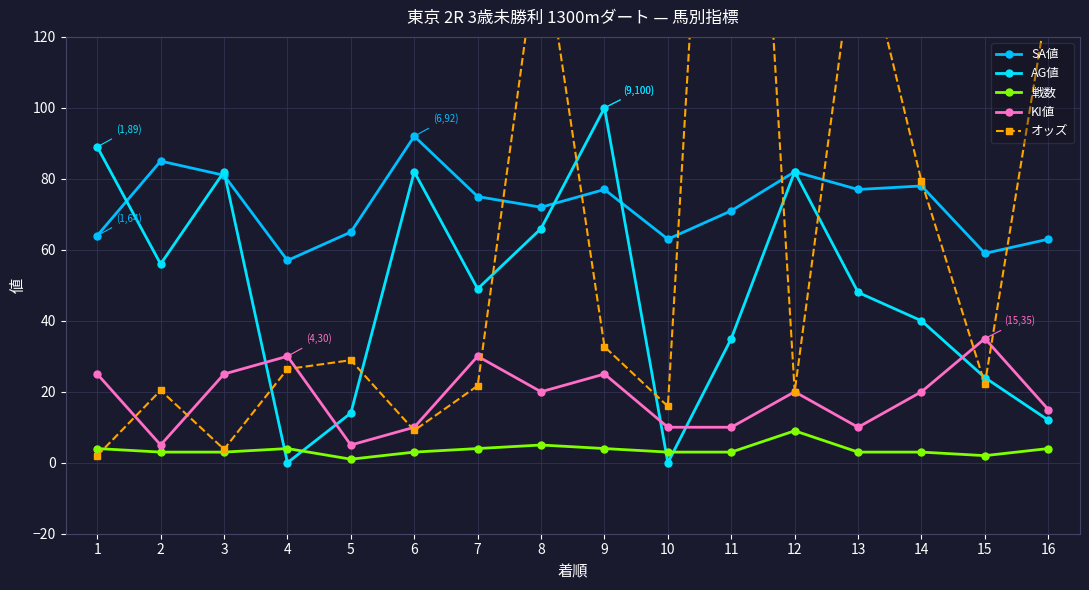

At which category does オッズ reach its first local valley?

3